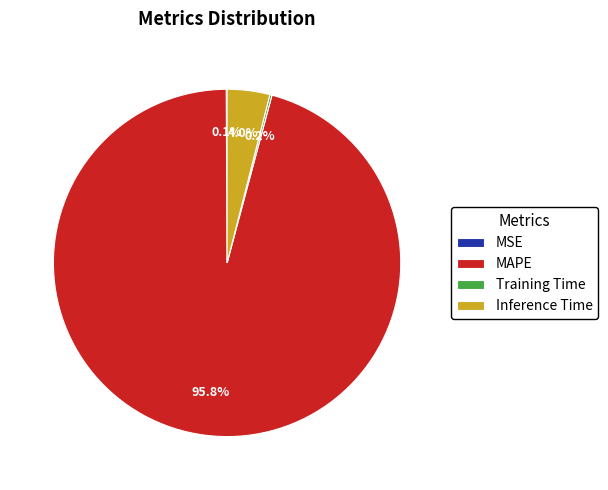

Which category has the biggest portion of the pie?

MAPE